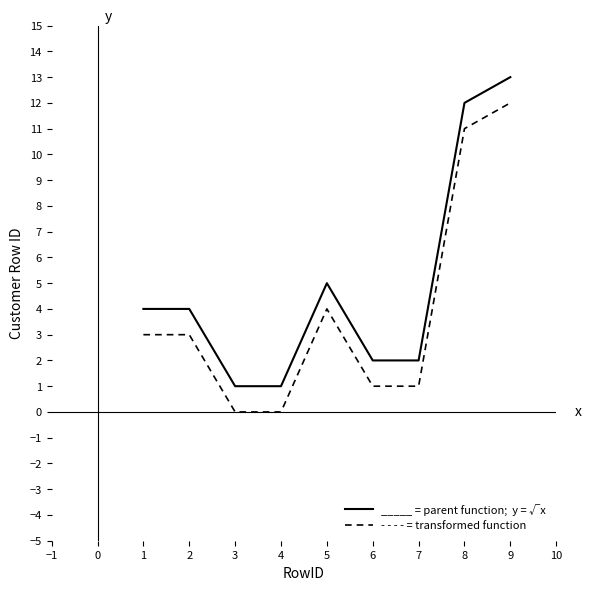

What is the maximum value shown in the chart?

13